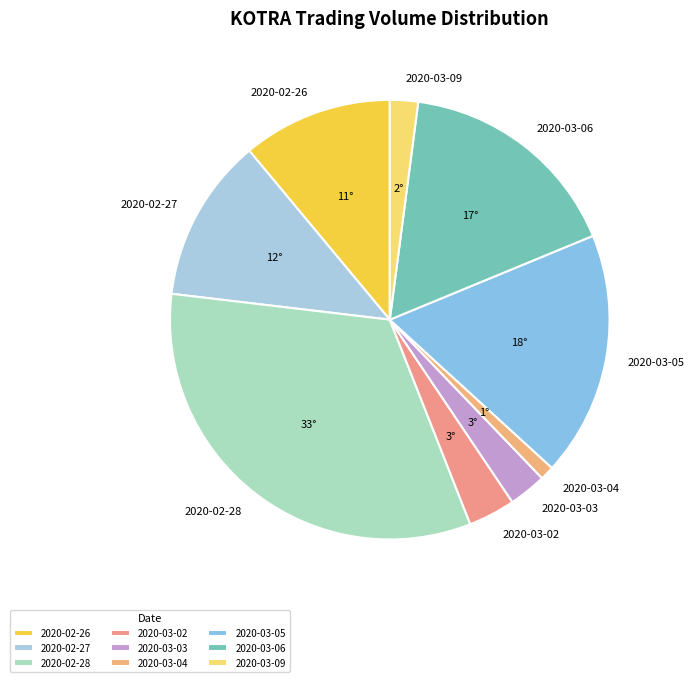

Combined, do 2020-03-02 and 2020-03-03 account for over 50%?

No